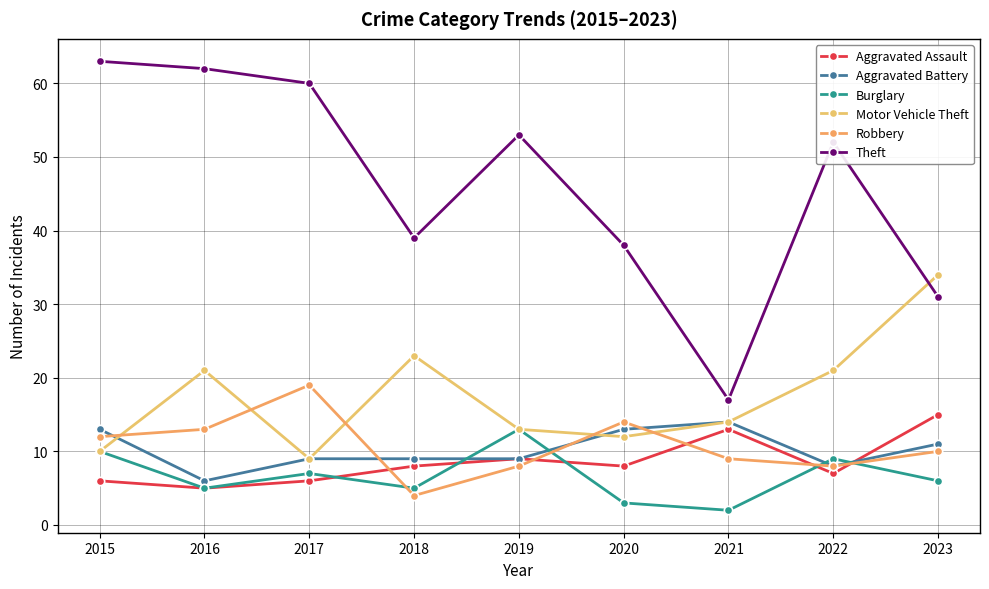

Is this an area chart (filled region under the line)?

No